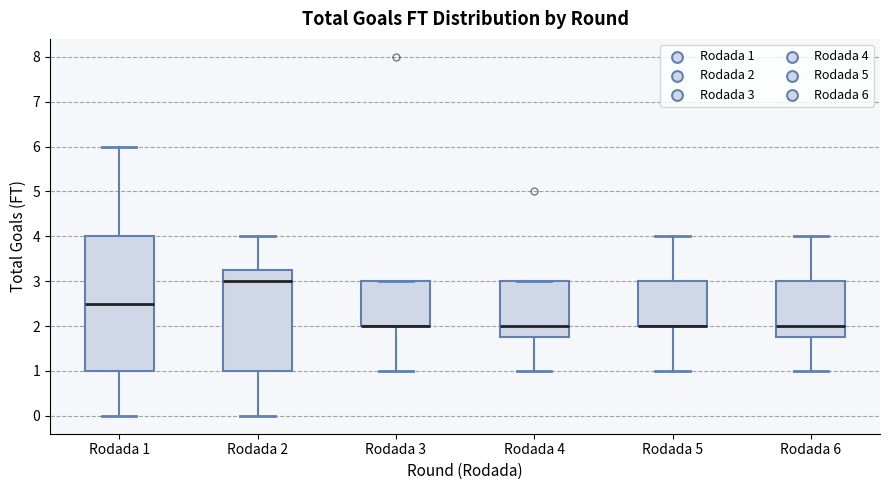

Reading left to right, transcribe this box plot: for each box, give where its median line is, the range the box spans, and where its two whiskers end, as read against the y-axis. The values are not printed on the chart, so give them approximately, as read against the axis.

Rodada 1: median 2.5, box 1.0 to 4.0, whiskers 0.0 to 6.0
Rodada 2: median 3.0, box 1.0 to 3.3, whiskers 0.0 to 4.0
Rodada 3: median 2.0 (drawn on the box's lower edge), box 2.0 to 3.0, whiskers 1.0 to 3.0
Rodada 4: median 2.0, box 1.8 to 3.0, whiskers 1.0 to 3.0
Rodada 5: median 2.0 (drawn on the box's lower edge), box 2.0 to 3.0, whiskers 1.0 to 4.0
Rodada 6: median 2.0, box 1.8 to 3.0, whiskers 1.0 to 4.0